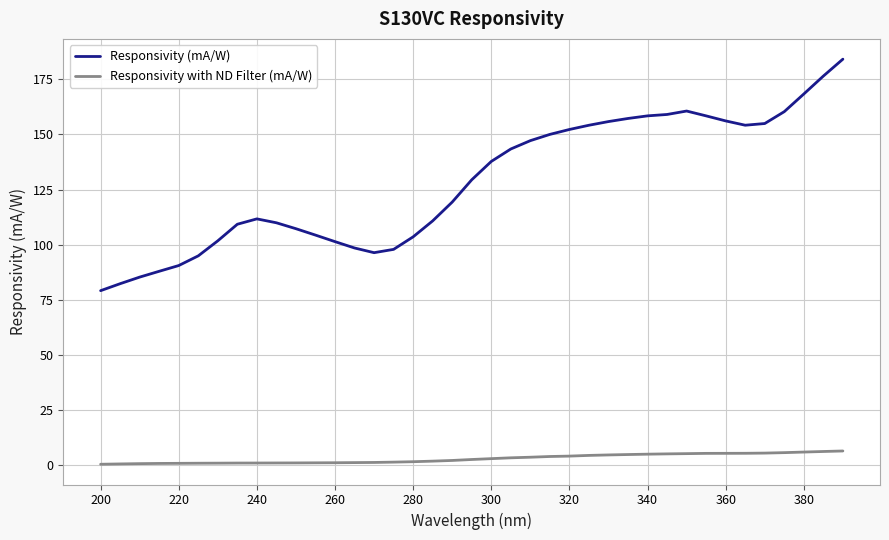

List the series in order of their overall mean, lowest first.

Responsivity with ND Filter (mA/W), Responsivity (mA/W)